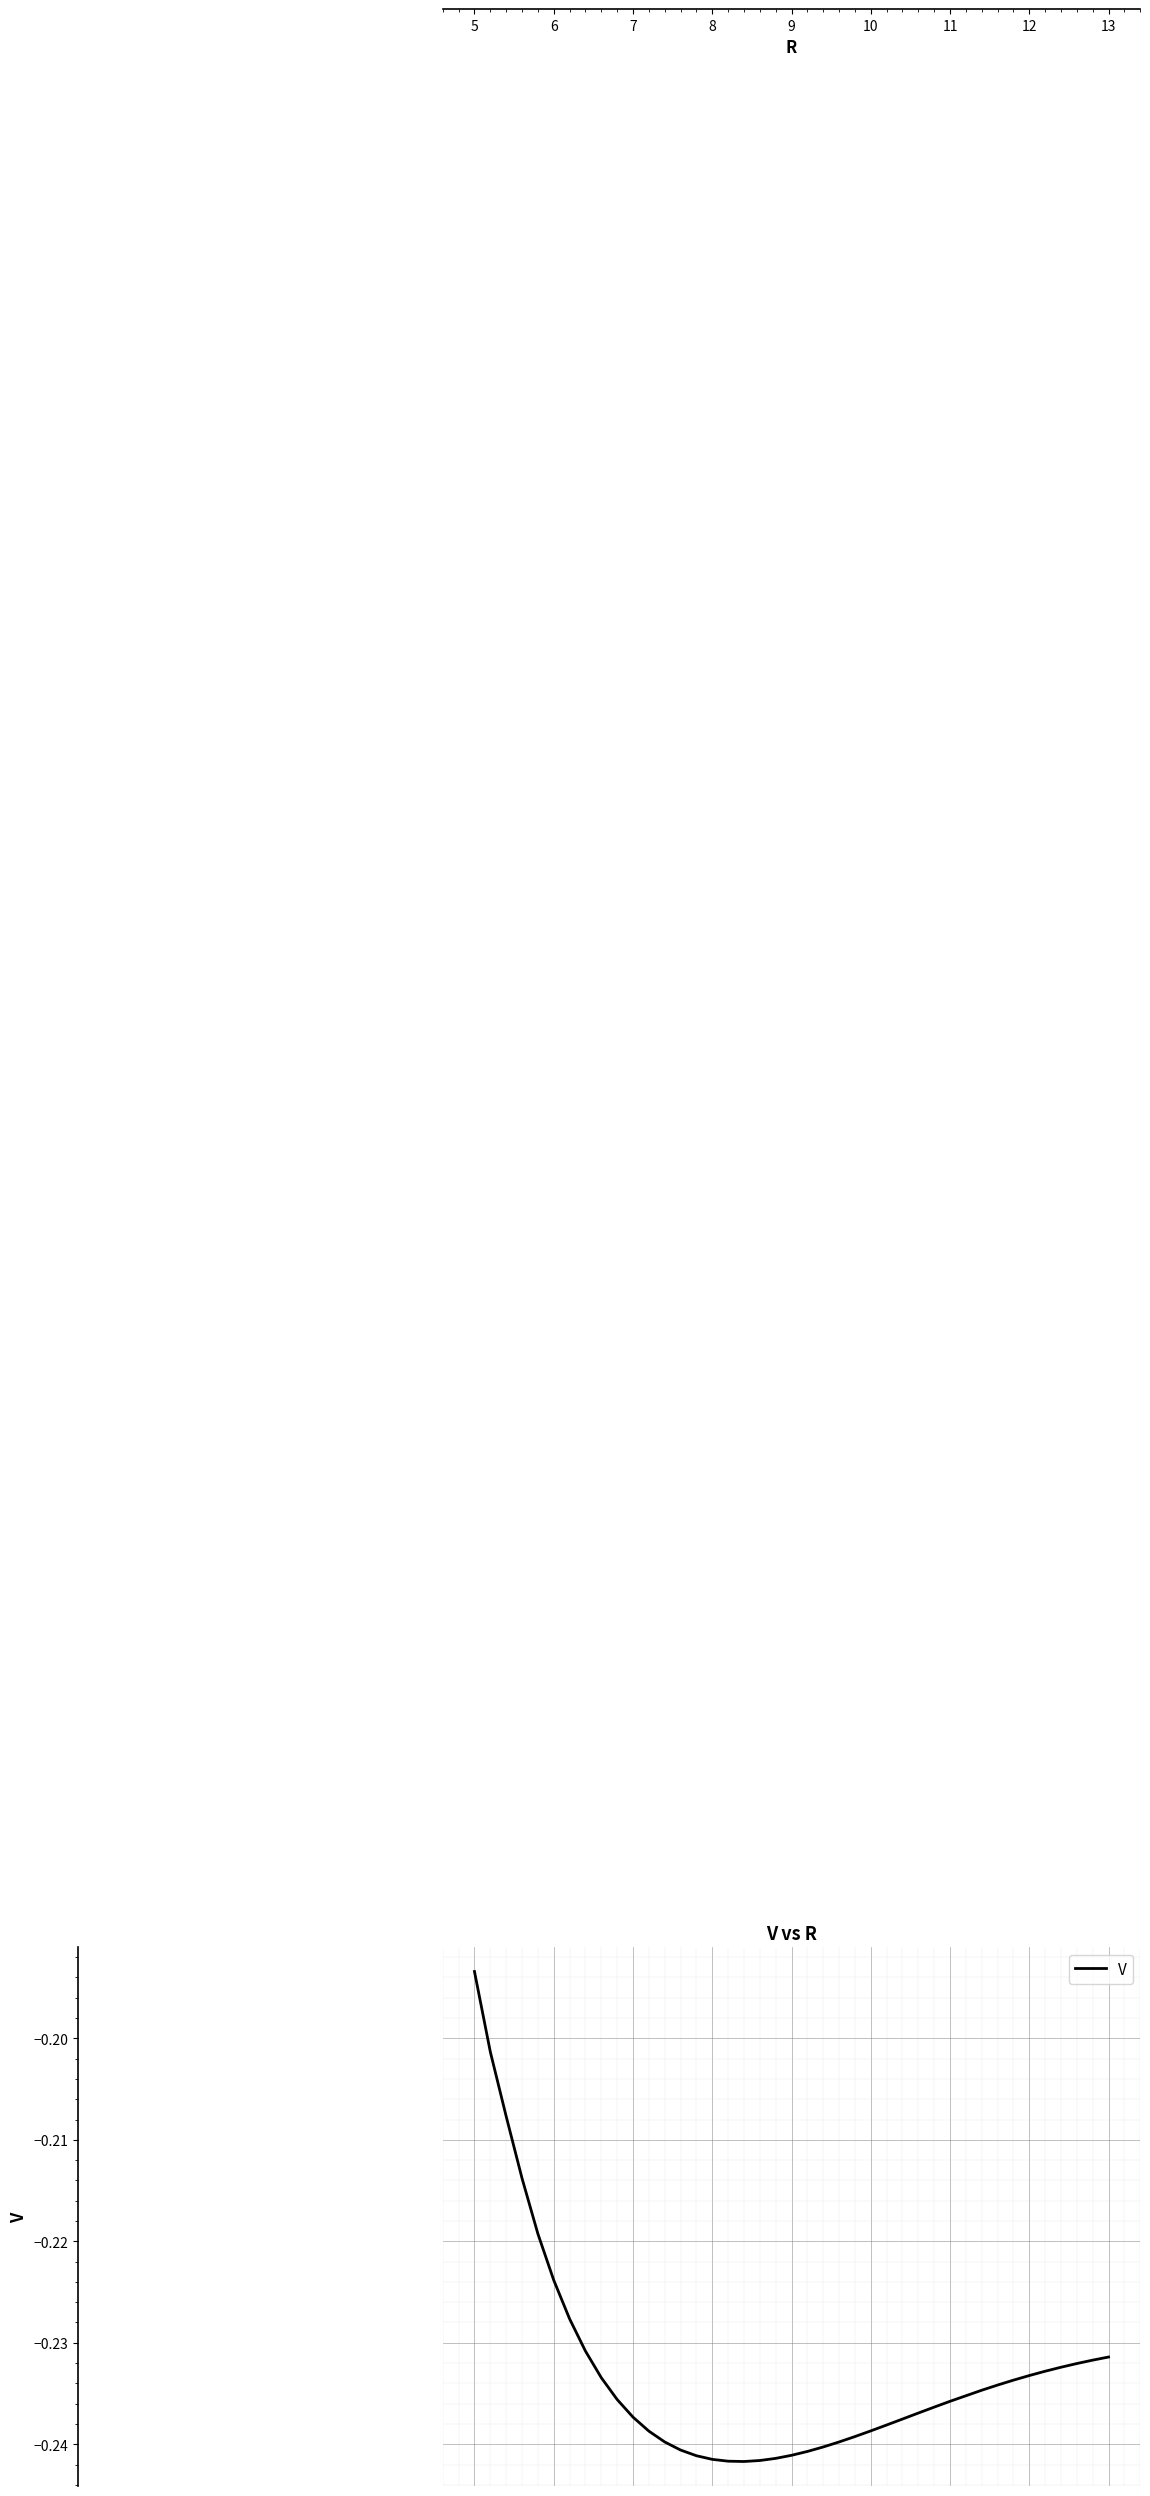

What is the average value?

-0.2